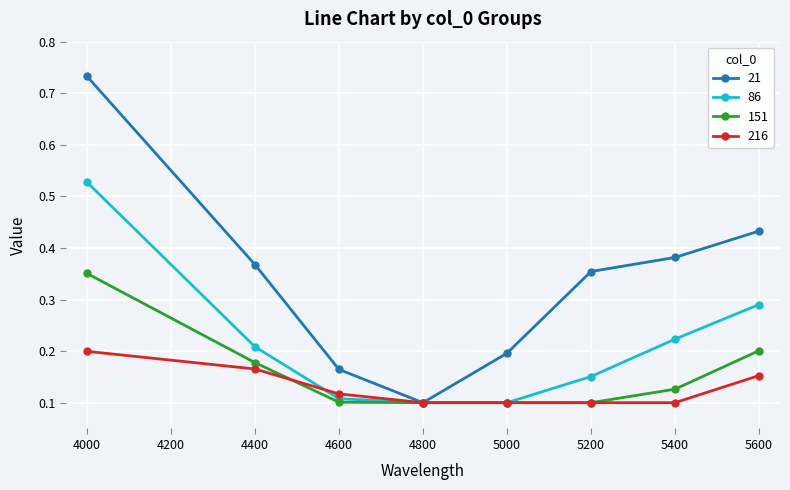

What is the total value across all series at 5400?

0.8